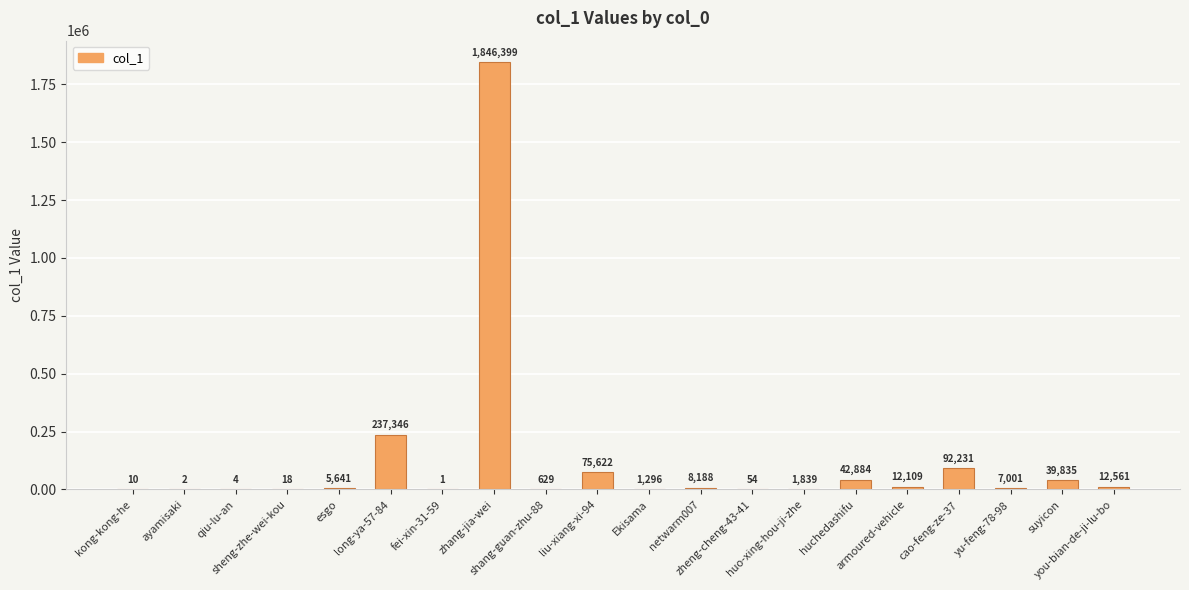

What is the sum of all values?

2383670